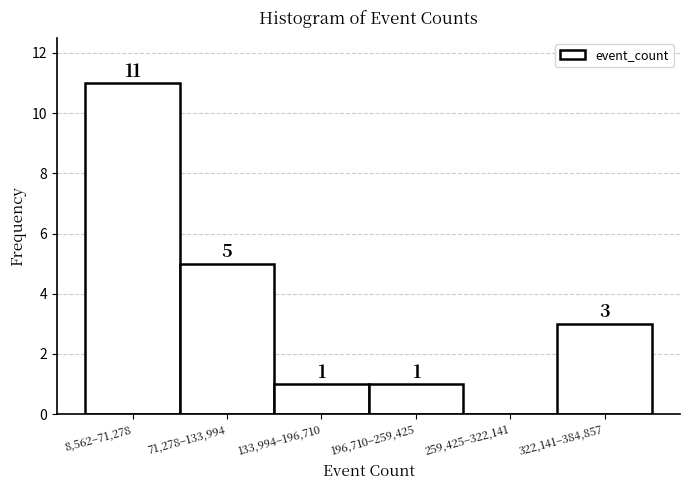

Reading left to right, extract all data points from this chart.

8,562–71,278=11	71,278–133,994=5	133,994–196,710=1	196,710–259,425=1	259,425–322,141=0	322,141–384,857=3